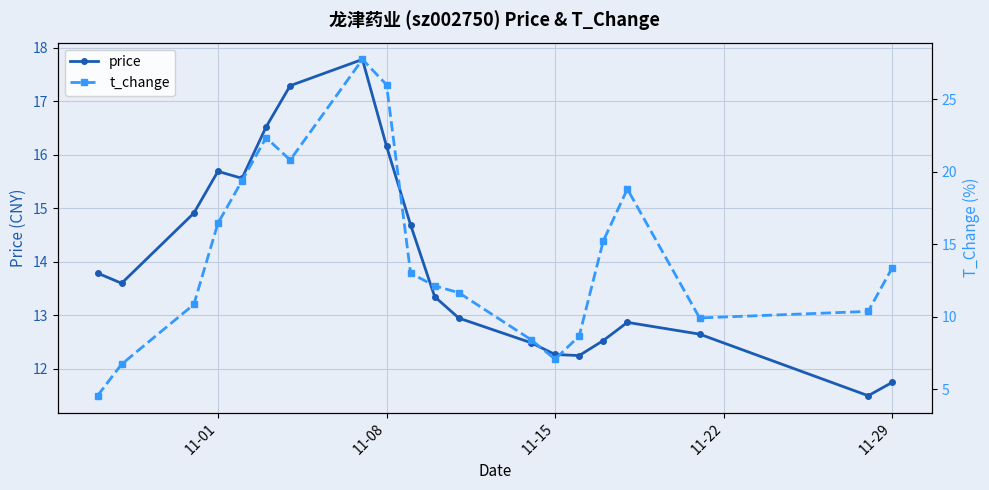

The value of price at 11-29 is 7.9. True or false?

False